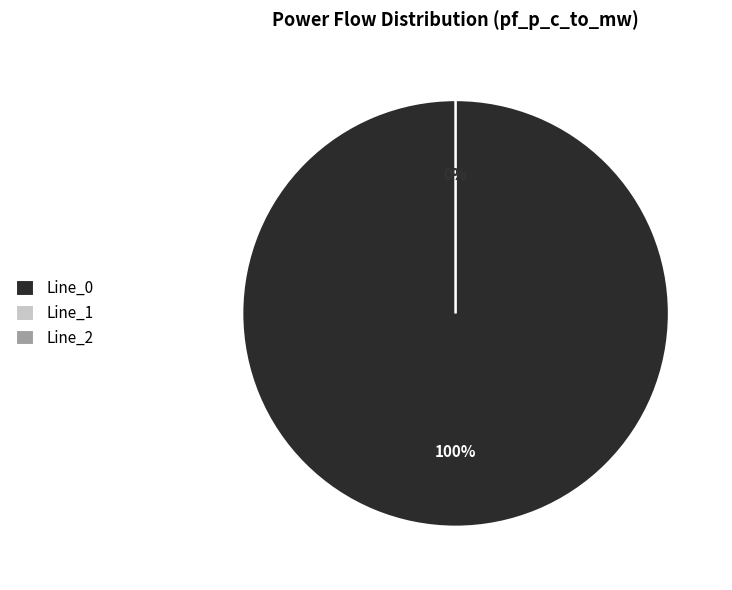

Rank the categories by value from highest to lowest.

Line_0, Line_2, Line_1